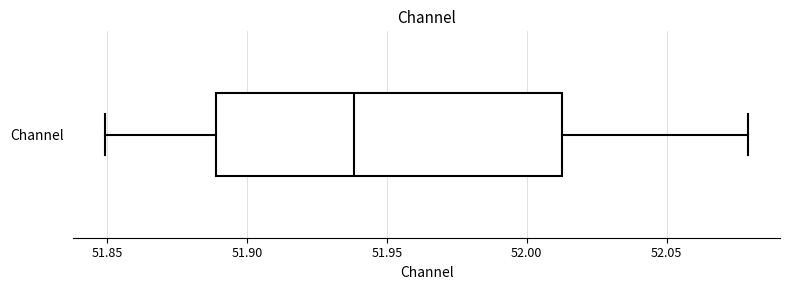

Transcribe this box plot: give where the median line is, the range the box spans, and where the two whiskers end, as read against the x-axis. The values are not printed on the chart, so give them approximately, as read against the axis.

median 51.940, box 51.890 to 52.015, whiskers 51.850 to 52.080